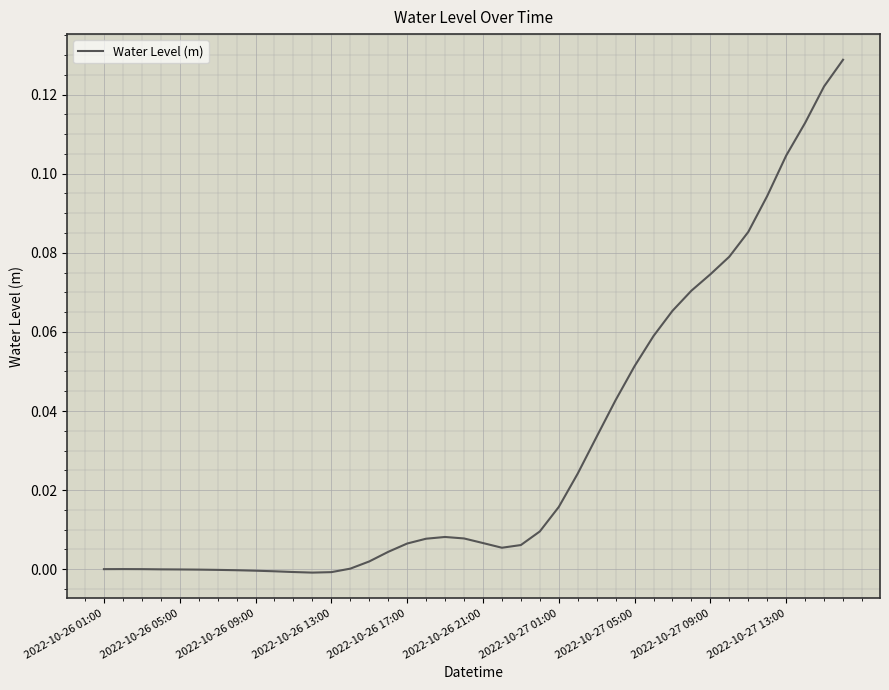

What is the sum of all values?

1.2